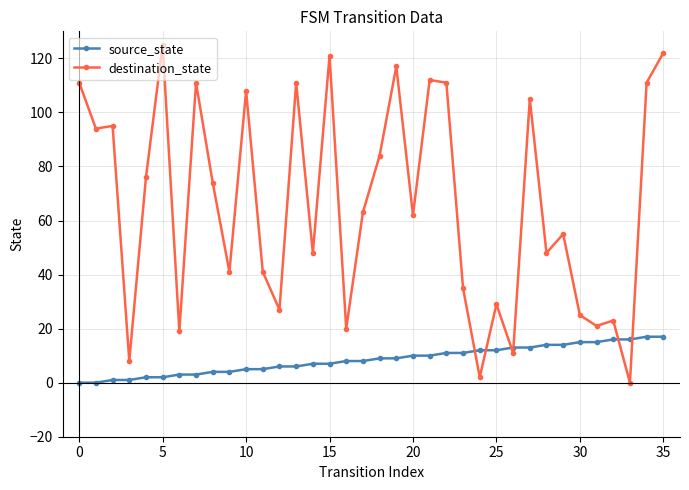

Which series has the widest spread of values?

destination_state